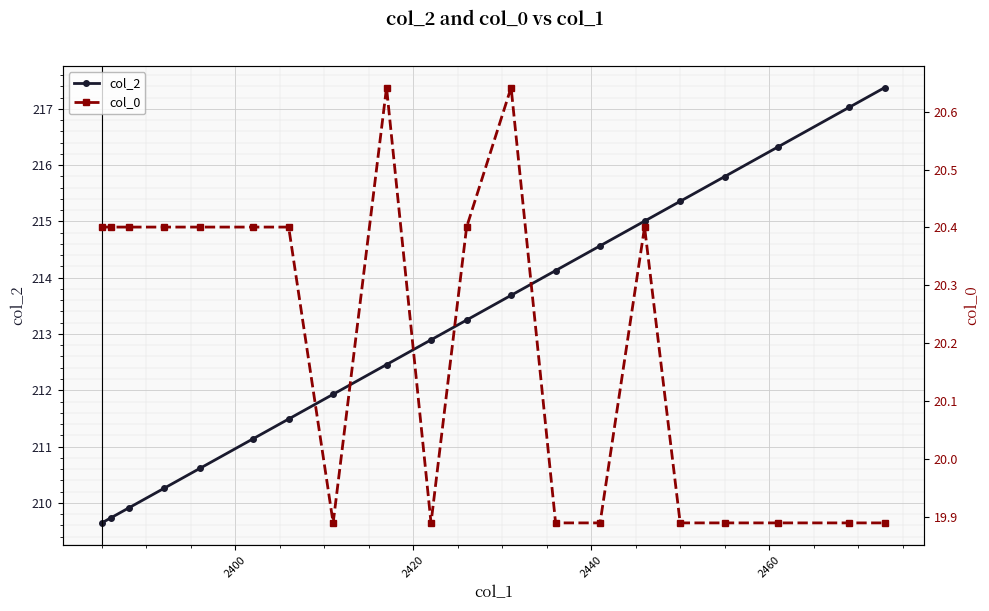

What is the value of the col_2 point at the 15th from the left?

215.0